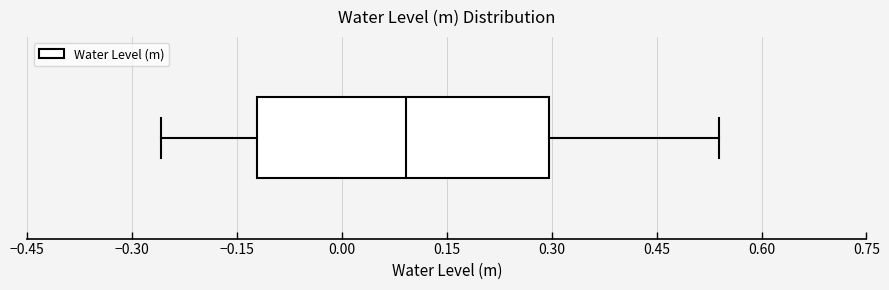

Read this box plot against the x-axis: the position of the median line, the range covered by the box, and the ends of both whiskers. The values are not printed on the chart, so give them approximately, as read against the axis.

median 0.10, box -0.12 to 0.30, whiskers -0.26 to 0.54